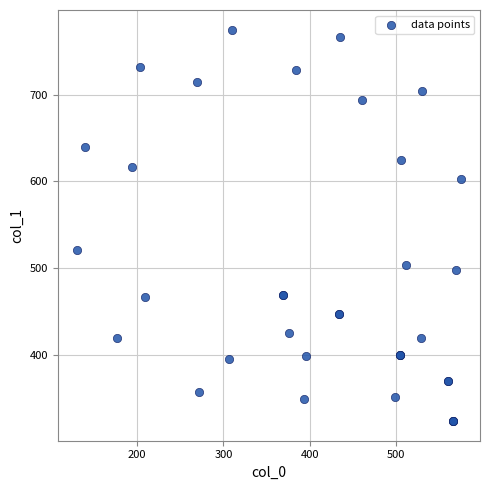

What Y value in the scatter plot is closest to 549?

520.7